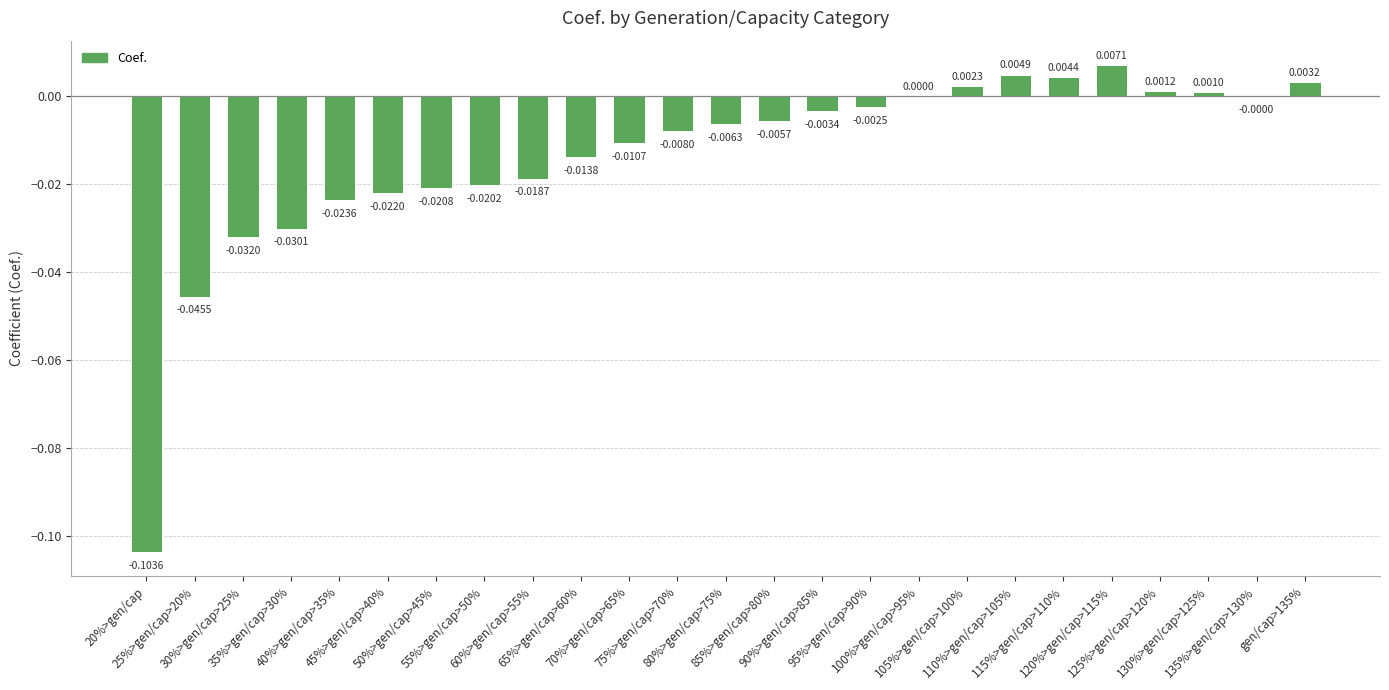

What is the smallest value displayed?

-0.1